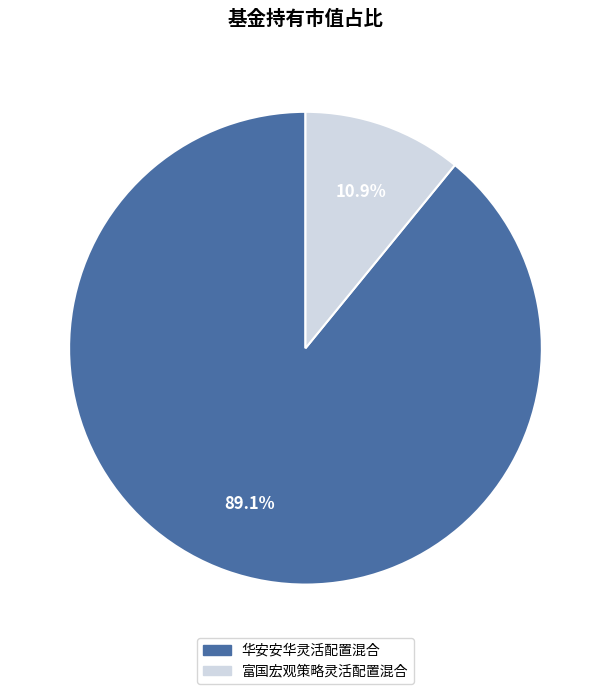

What is the largest slice in the pie chart?

华安安华灵活配置混合